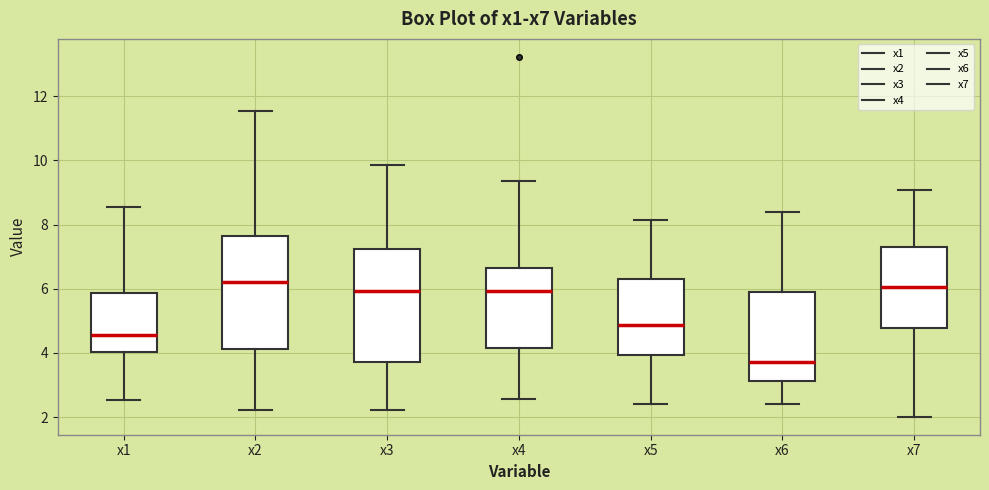

Where does the upper whisker of the box for x3 end on the y-axis? The values are not printed on the chart, so give them approximately, as read against the axis.

9.8